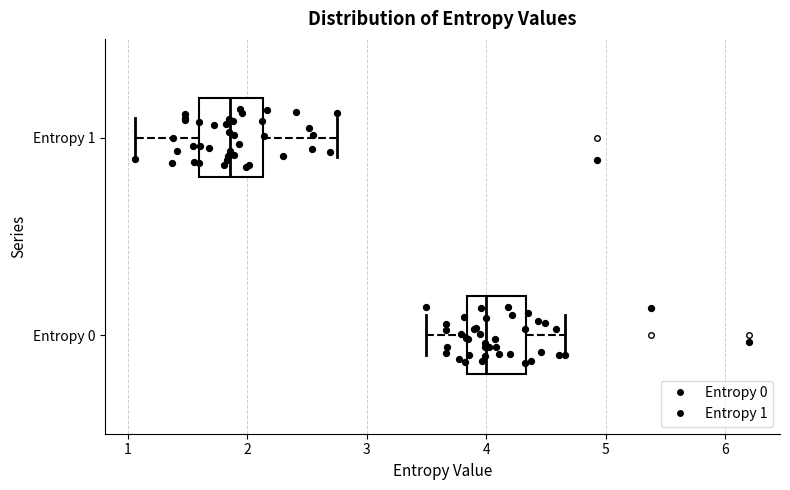

Where is the right edge of the box for Entropy 0 on the x-axis? The values are not printed on the chart, so give them approximately, as read against the axis.

4.3